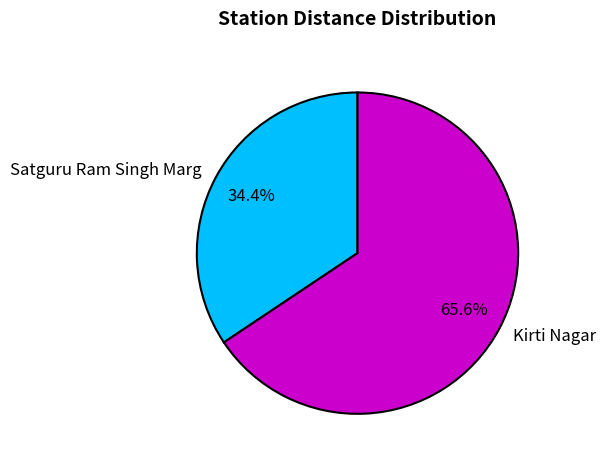

How many segments does this pie chart have?

2